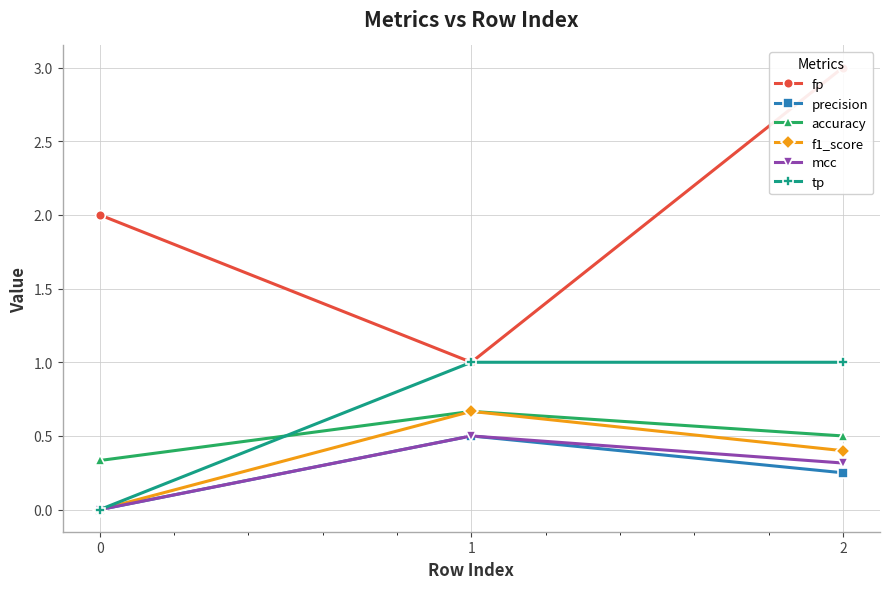

What are all the series names shown in the legend?

fp, precision, accuracy, f1_score, mcc, tp